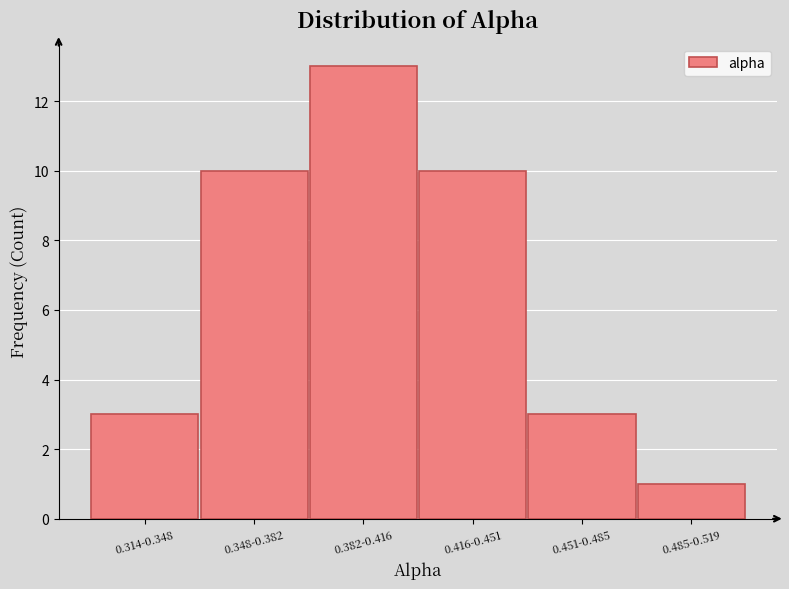

Reading left to right, list all the values displayed in this chart.

0.314-0.348=3	0.348-0.382=10	0.382-0.416=13	0.416-0.451=10	0.451-0.485=3	0.485-0.519=1